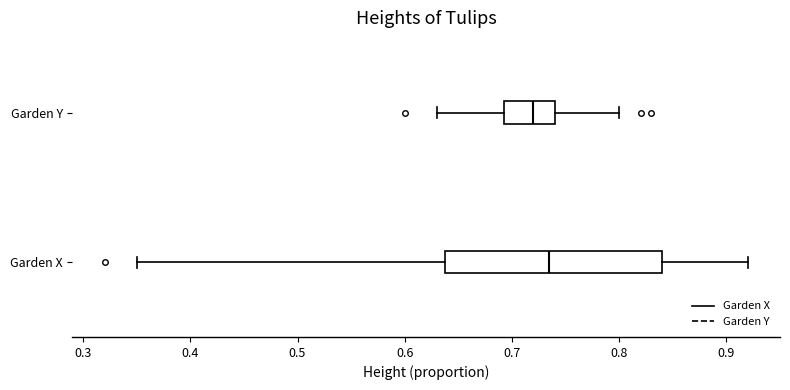

Which box is the widest, from its left edge to its right edge?

Garden X